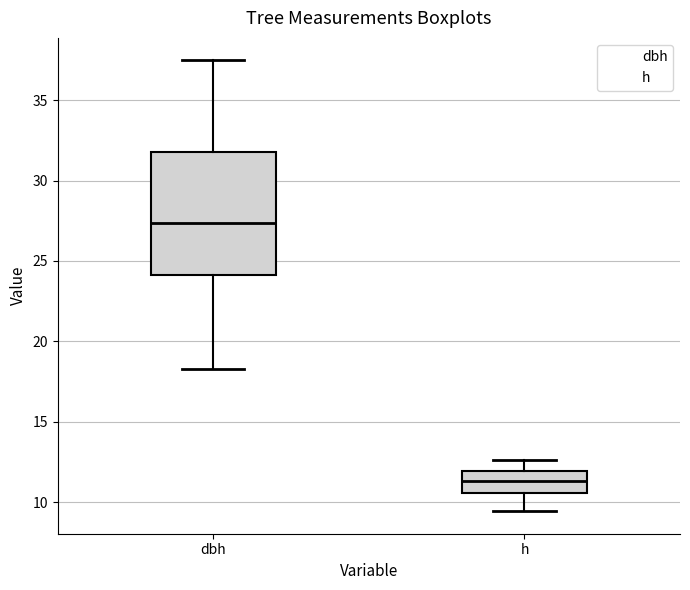

Which box has the highest median line?

dbh